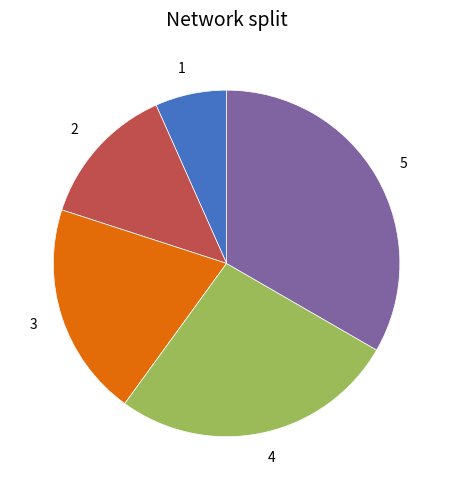

Rank the categories by value from highest to lowest.

5, 4, 3, 2, 1